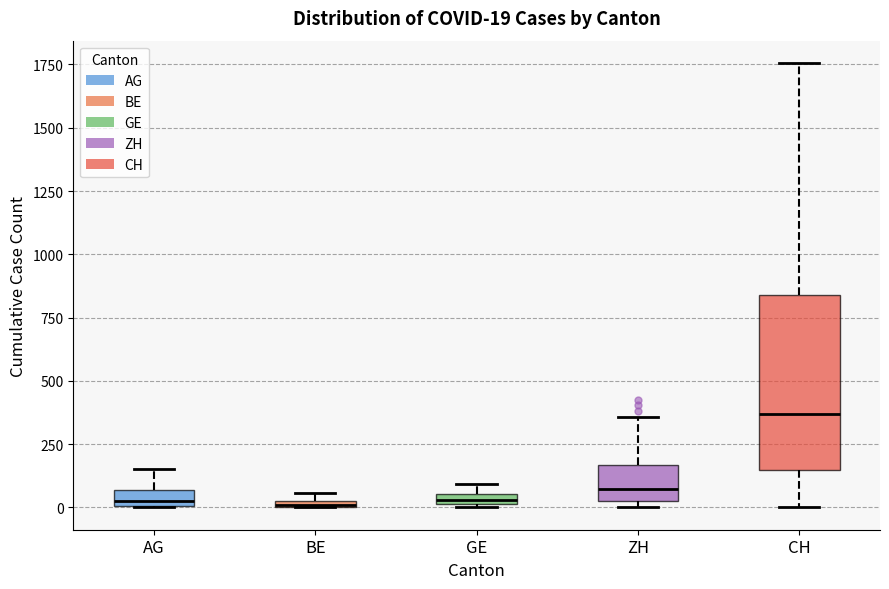

Comparing the boxes themselves (not the whiskers), which one is the tallest?

CH